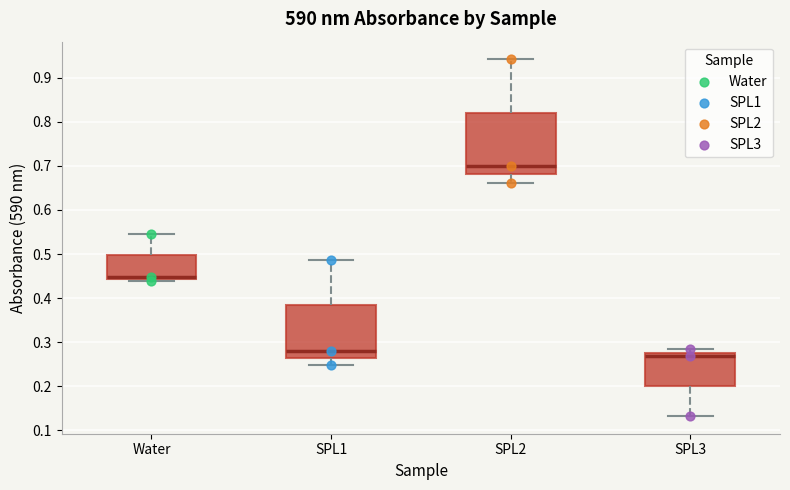

Which box is the tallest, from its lower edge to its upper edge?

SPL2